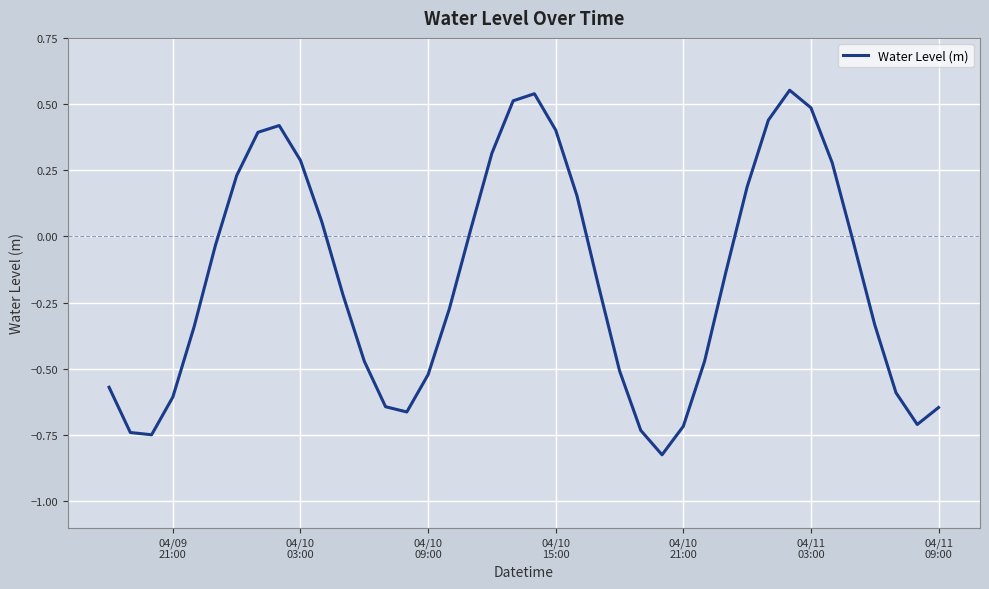

What is the difference between the maximum and minimum values?

1.4